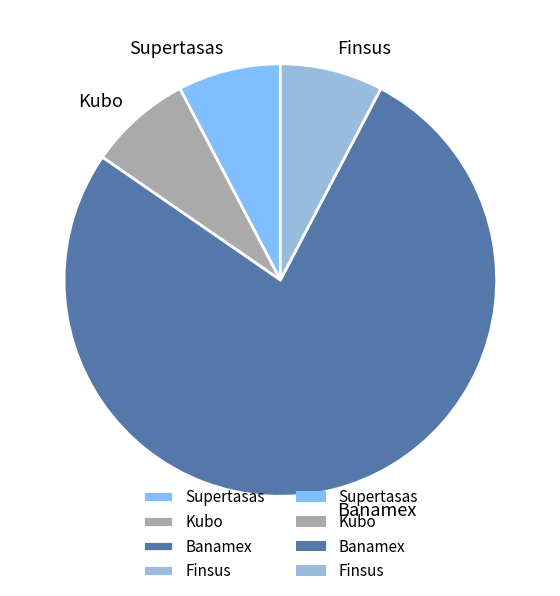

Is it true that Supertasas is 1% of the pie?

False